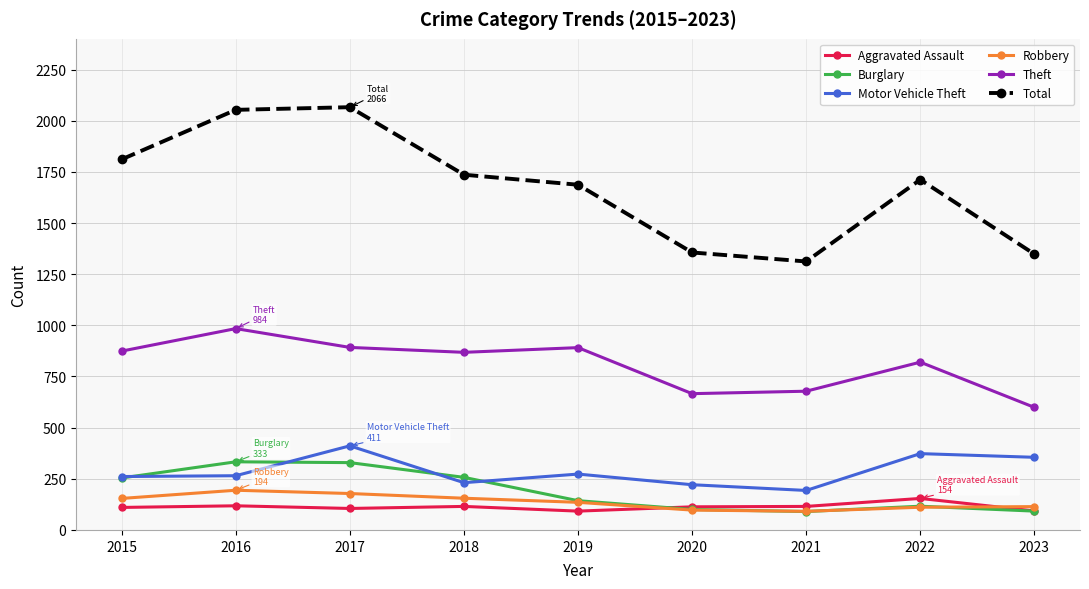

True or false: Total has a value of 1356 at 2020.

True